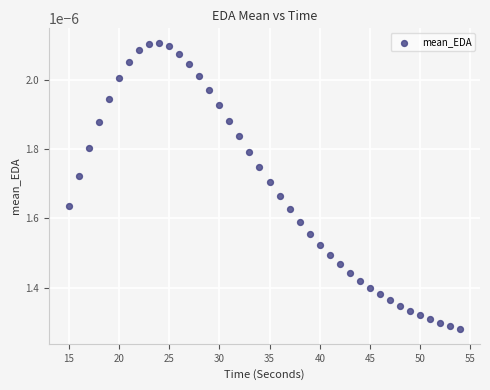

What is the range of X values (max minus min)?

39.0